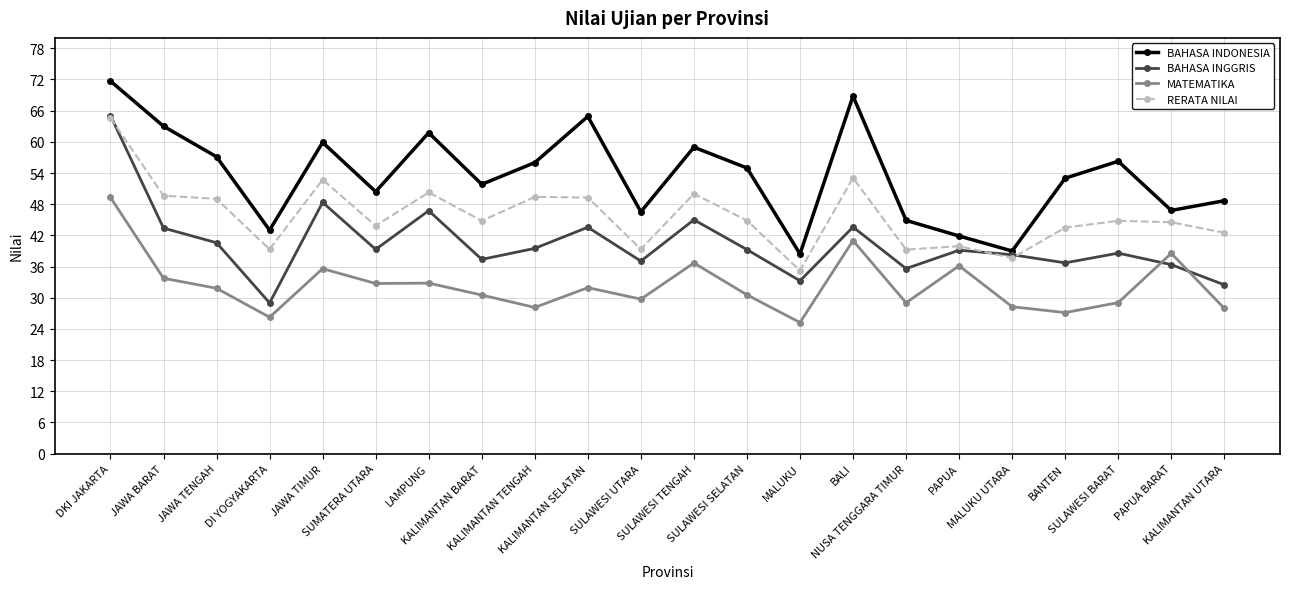

How many lines are shown in the chart?

4